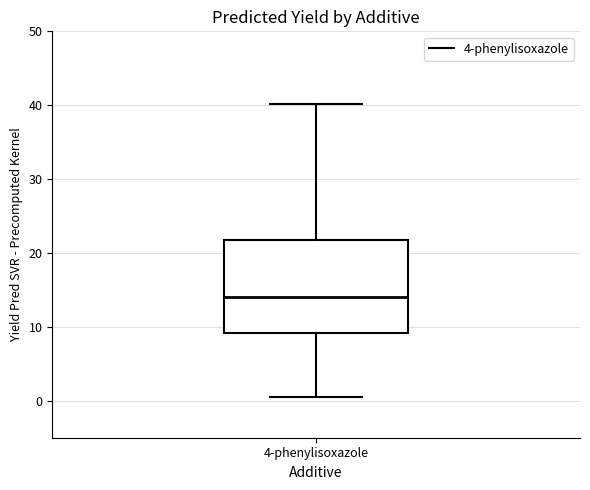

Where does the median line of the box for 4-phenylisoxazole sit on the y-axis? The values are not printed on the chart, so give them approximately, as read against the axis.

14